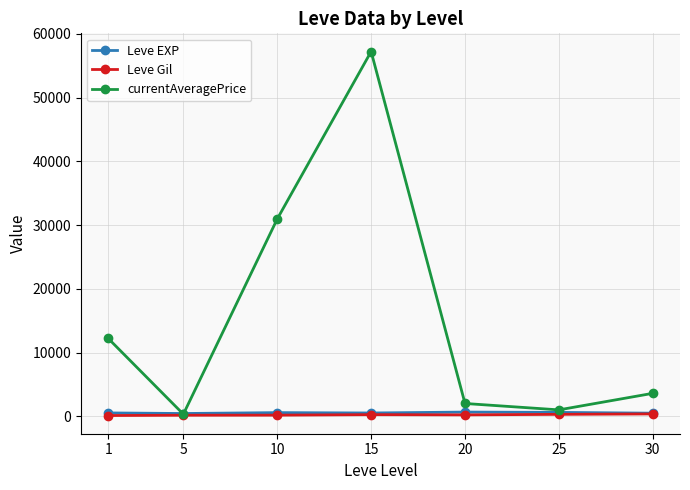

At which category does currentAveragePrice reach its first local valley?

5